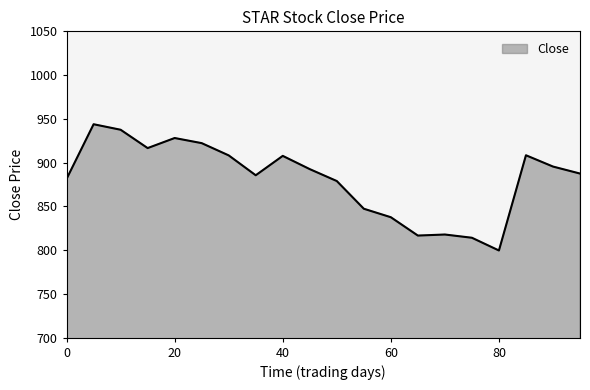

What is the greatest value displayed?

943.9